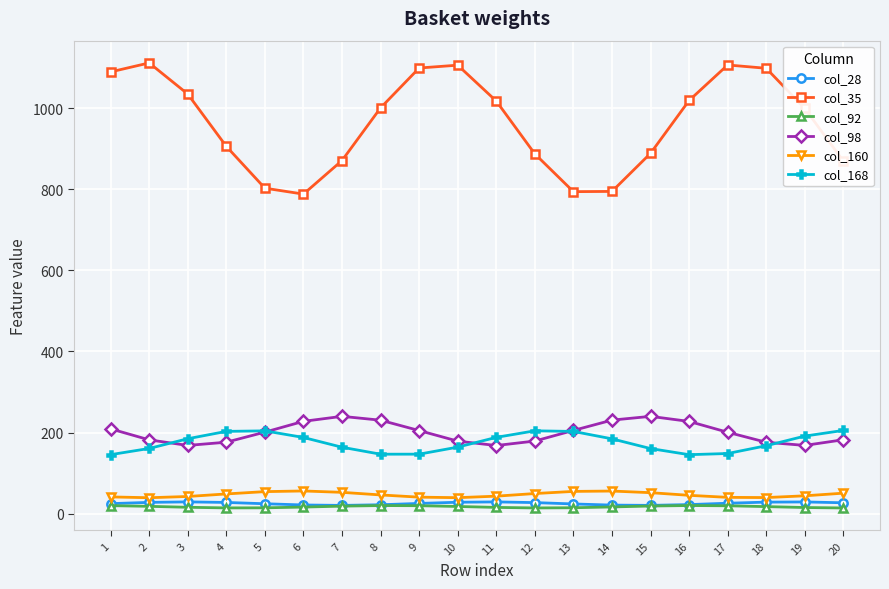

True or false: col_98 has more than 0 interior local peaks.

True